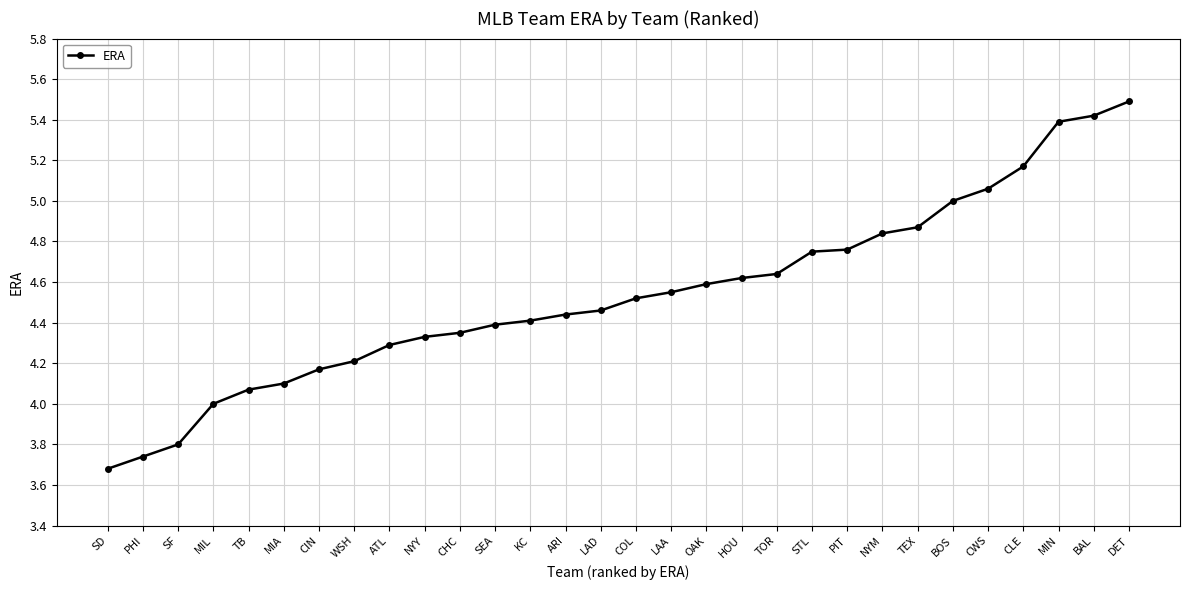

At which category does the chart reach its minimum across all series?

SD